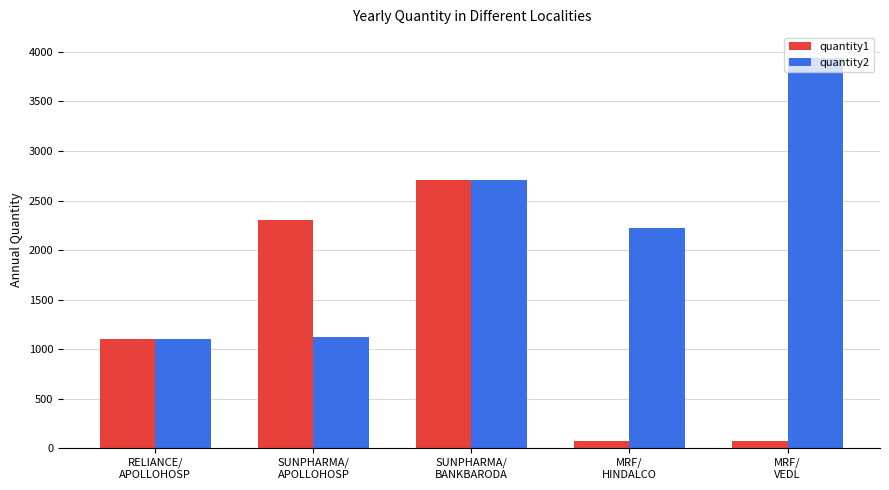

Reading left to right, what are all the values shown in this chart?

quantity1: 1097.7	2304.1	2710.0	71.0	71.0
quantity2: 1097.7	1121.1	2710.0	2221.0	3937.0